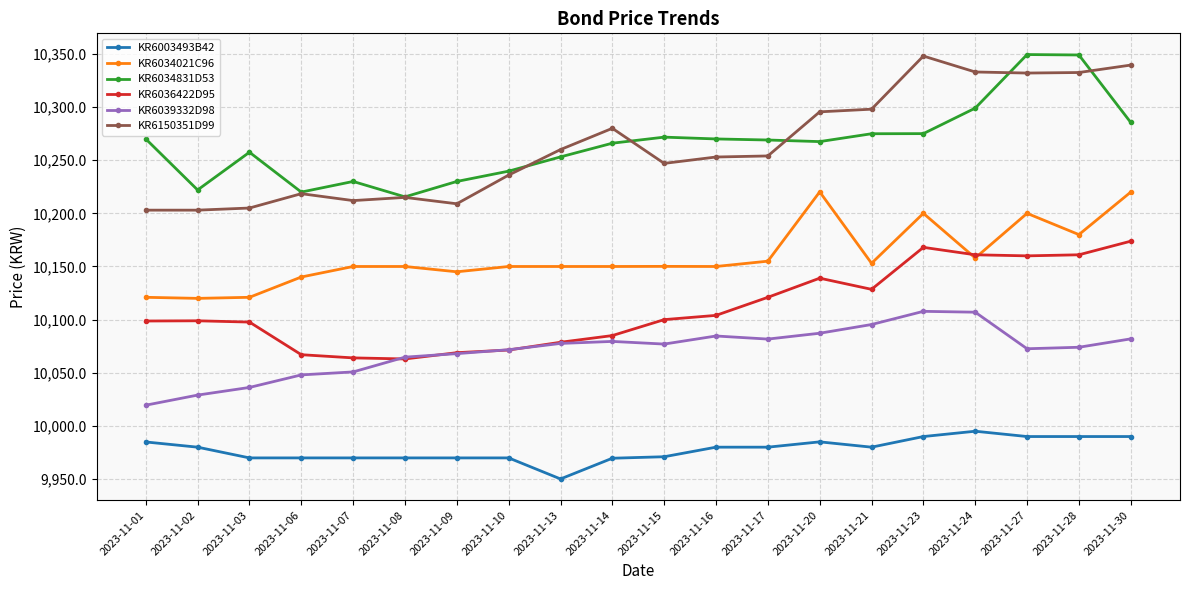

True or false: KR6034831D53 and KR6034021C96 cross at least once.

False